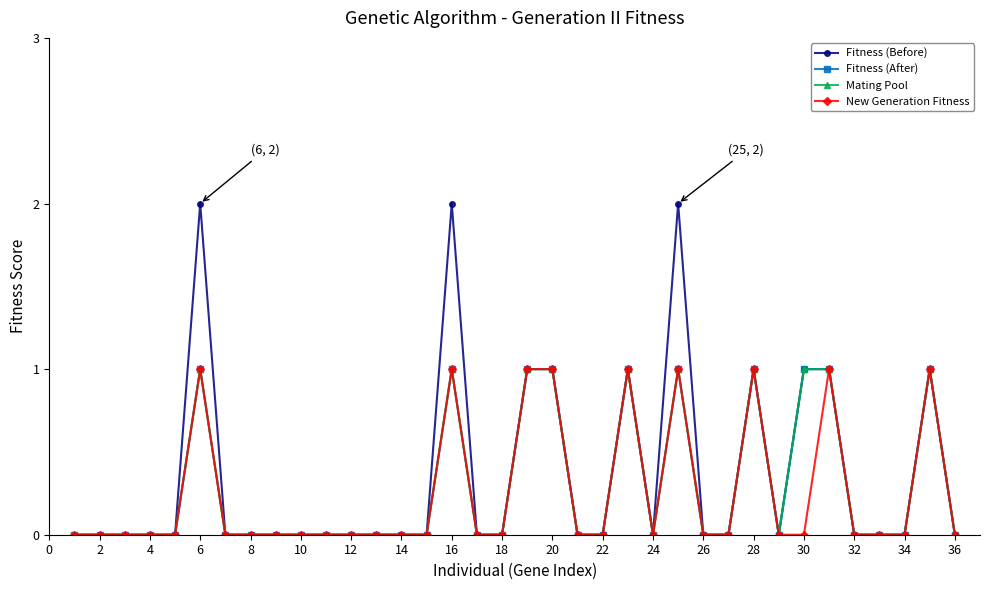

Does the chart have visible grid lines?

No